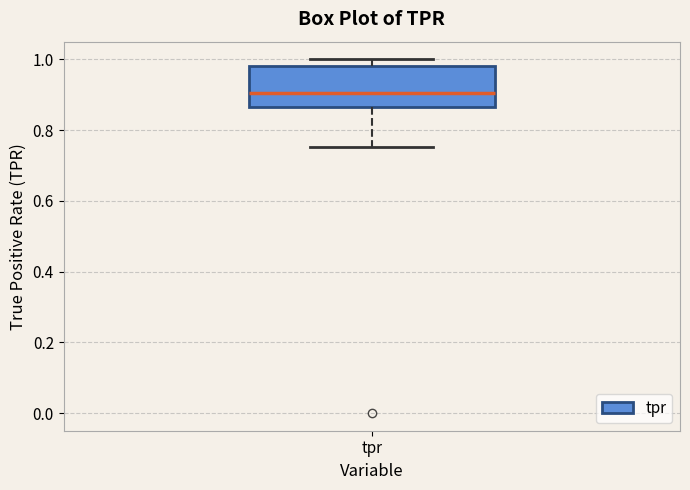

Read this box plot against the y-axis: the position of the median line, the range covered by the box, and the ends of both whiskers. The values are not printed on the chart, so give them approximately, as read against the axis.

median 0.90, box 0.86 to 0.98, whiskers 0.76 to 1.00